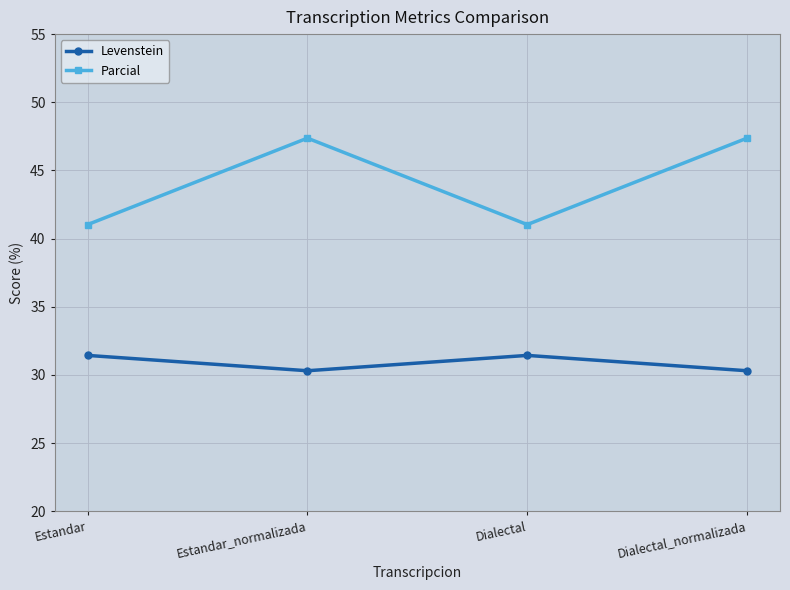

Rank the series at Dialectal from lowest to highest value.

Levenstein, Parcial